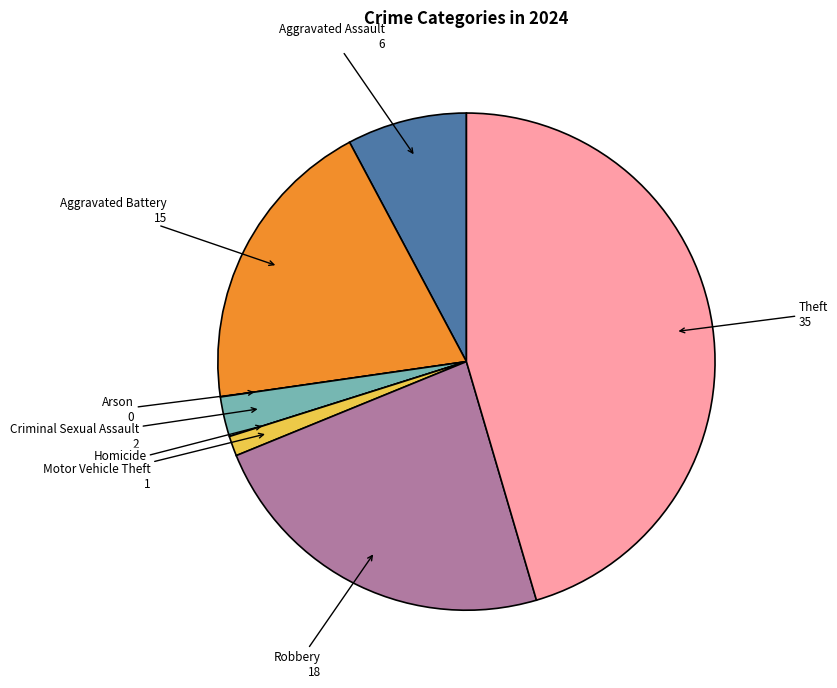

Is there any slice that represents more than half of the pie?

No